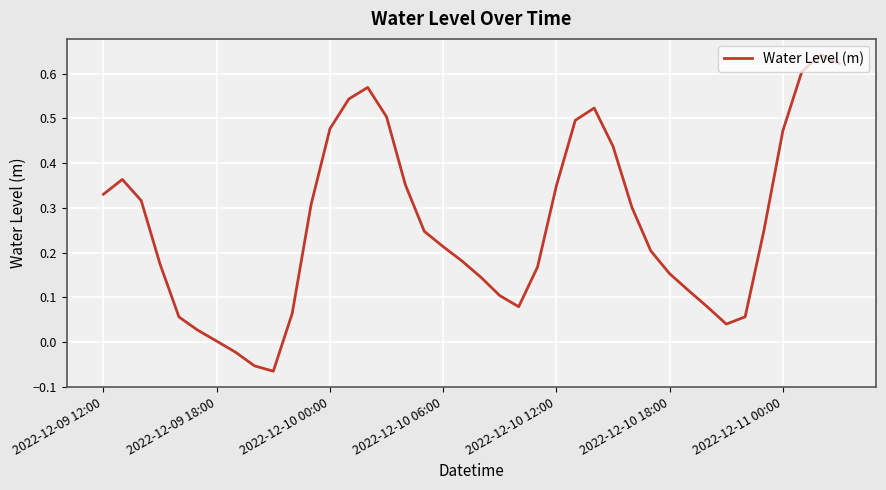

What is the difference between the maximum and minimum values?

0.7